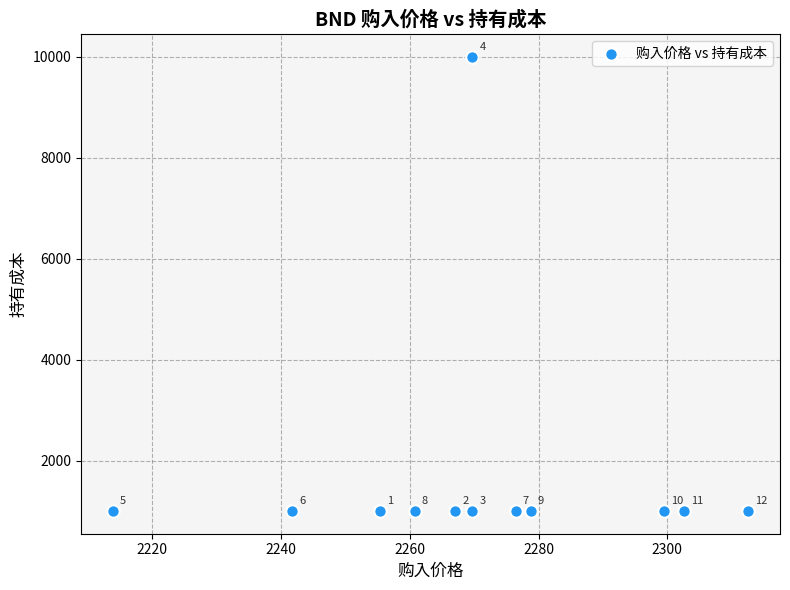

What Y value in the scatter plot is closest to 5500?

1003